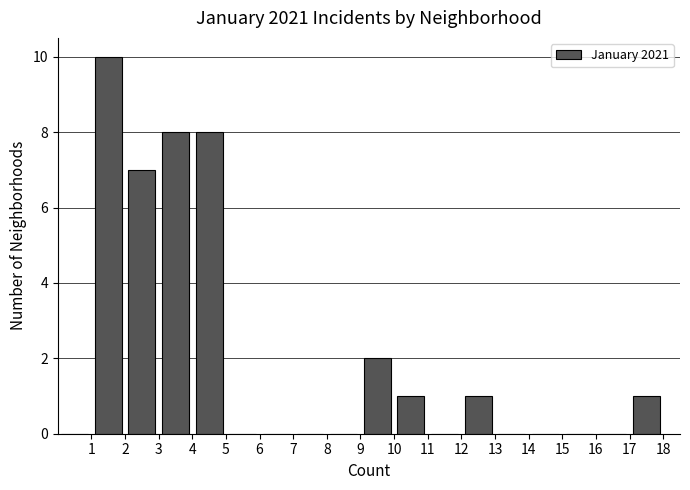

Over which range of the x-axis is the bar tallest?

1 to 2